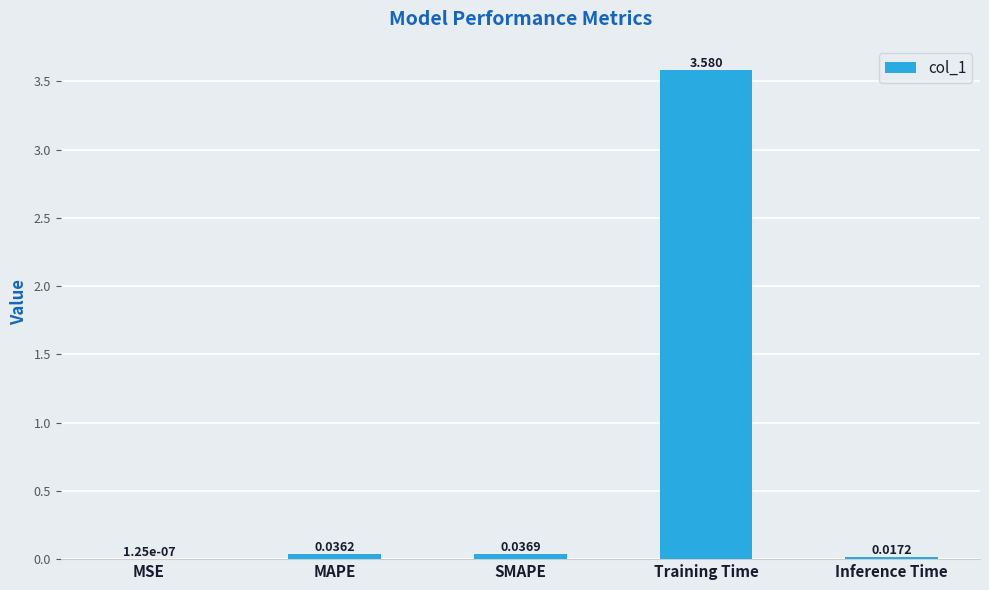

Which has a higher value, Inference Time or MSE?

Inference Time